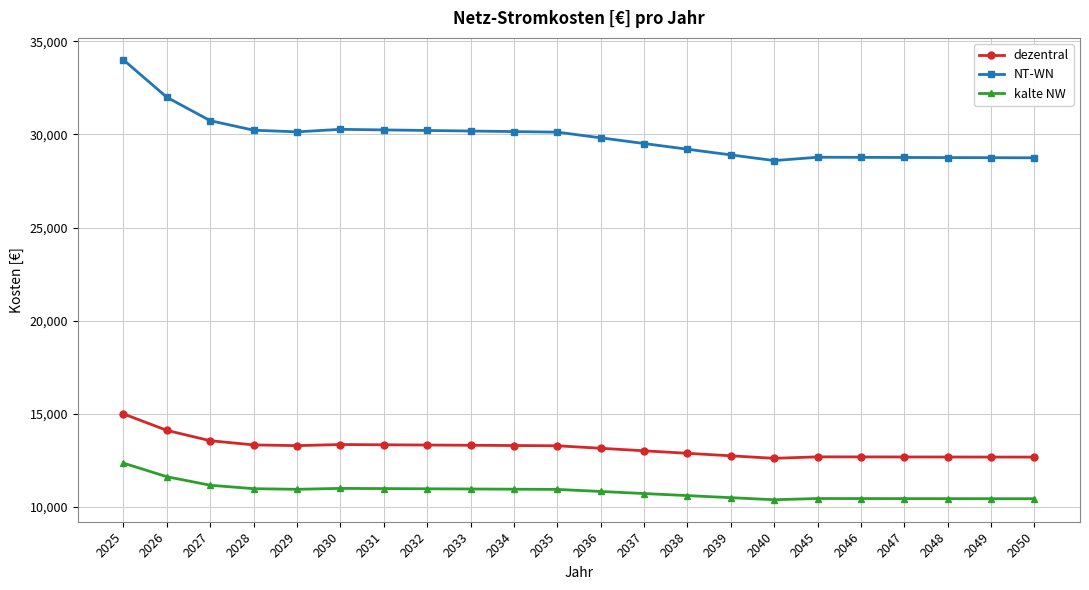

List the series in order of their peak value, lowest first.

kalte NW, dezentral, NT-WN